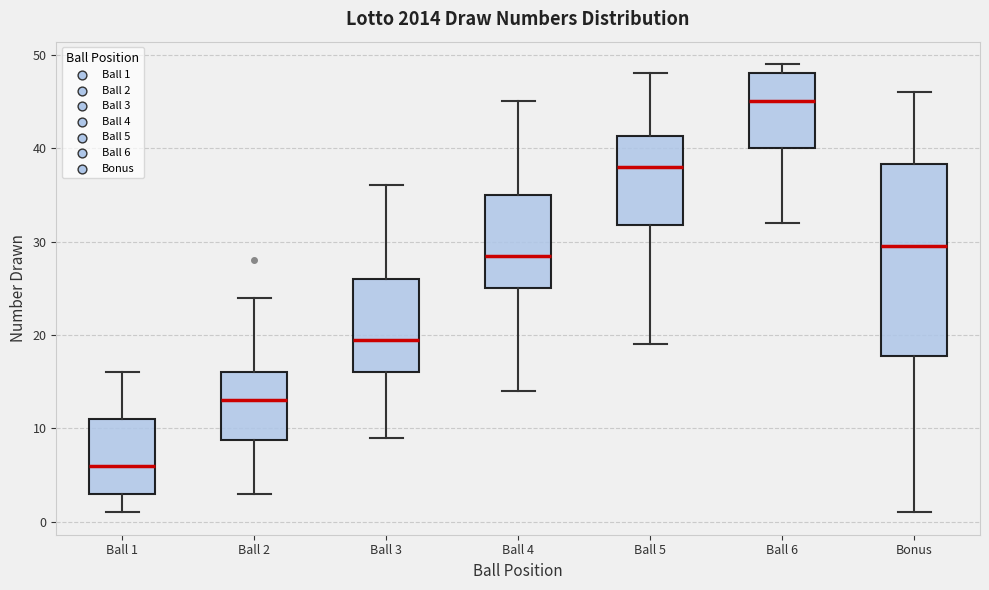

Reading left to right, transcribe this box plot: for each box, give where its median line is, the range the box spans, and where its two whiskers end, as read against the y-axis. The values are not printed on the chart, so give them approximately, as read against the axis.

Ball 1: median 6, box 3 to 11, whiskers 1 to 16
Ball 2: median 13, box 9 to 16, whiskers 3 to 24
Ball 3: median 20, box 16 to 26, whiskers 9 to 36
Ball 4: median 29, box 25 to 35, whiskers 14 to 45
Ball 5: median 38, box 32 to 41, whiskers 19 to 48
Ball 6: median 45, box 40 to 48, whiskers 32 to 49
Bonus: median 30, box 18 to 38, whiskers 1 to 46